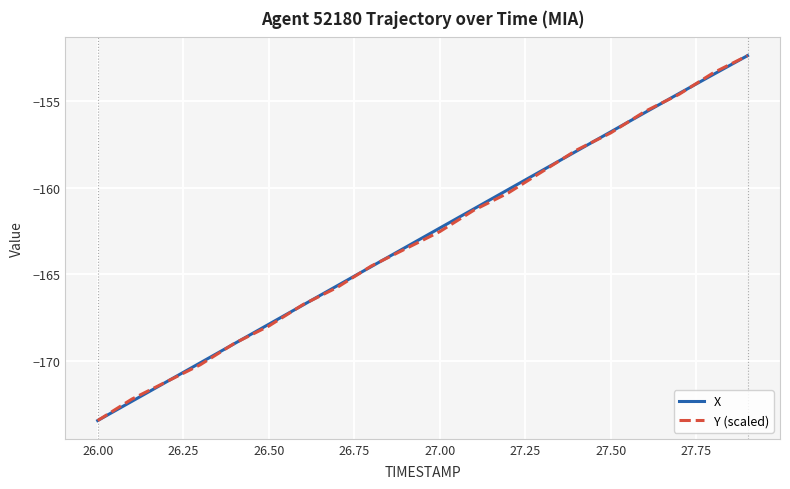

Reading left to right, what are all the values shown in this chart?

X: -173.4	-172.3	-171.2	-170.1	-169.0	-167.9	-166.8	-165.7	-164.5	-163.4	-162.3	-161.2	-160.1	-159.0	-157.9	-156.8	-155.7	-154.6	-153.5	-152.4
Y (scaled): -173.4	-172.2	-171.2	-170.2	-169.0	-168.0	-166.7	-165.7	-164.5	-163.5	-162.5	-161.3	-160.3	-159.1	-157.8	-156.8	-155.6	-154.6	-153.4	-152.4